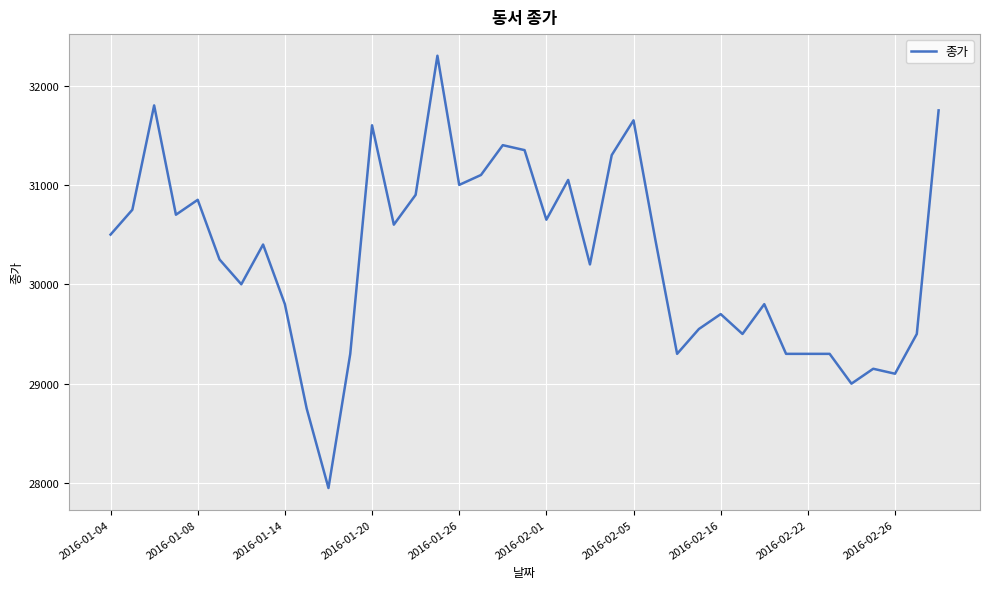

What is the maximum value shown in the chart?

32300